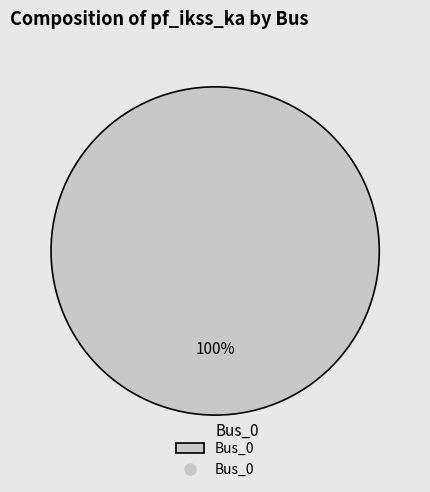

Rank the categories by value from highest to lowest.

Bus_0